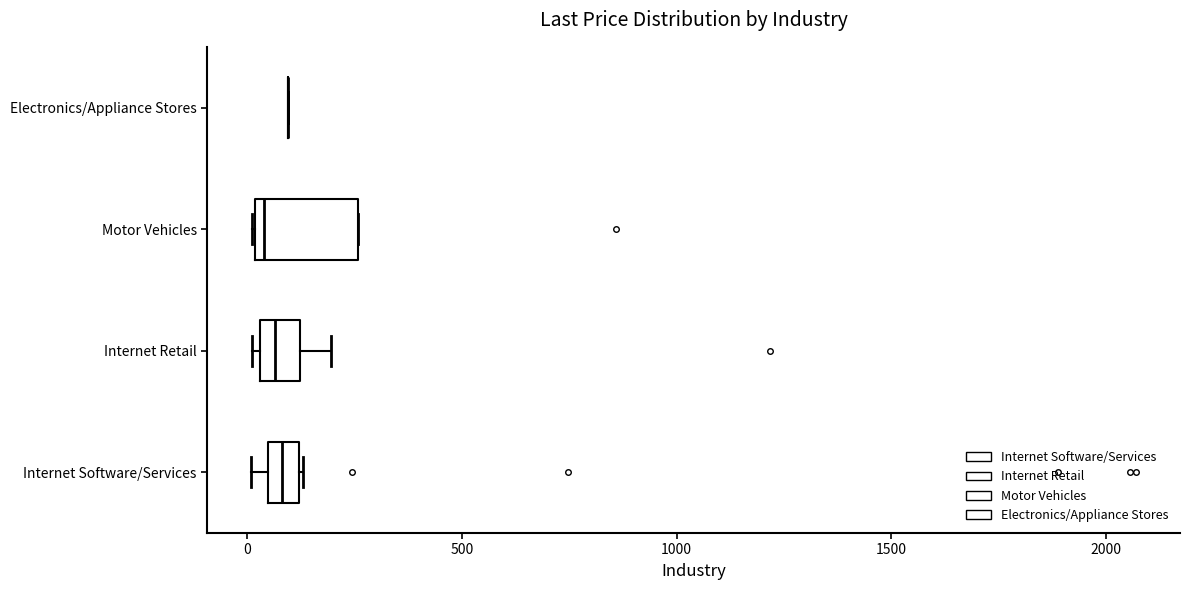

Where is the left edge of the box for Internet Software/Services on the x-axis? The values are not printed on the chart, so give them approximately, as read against the axis.

50